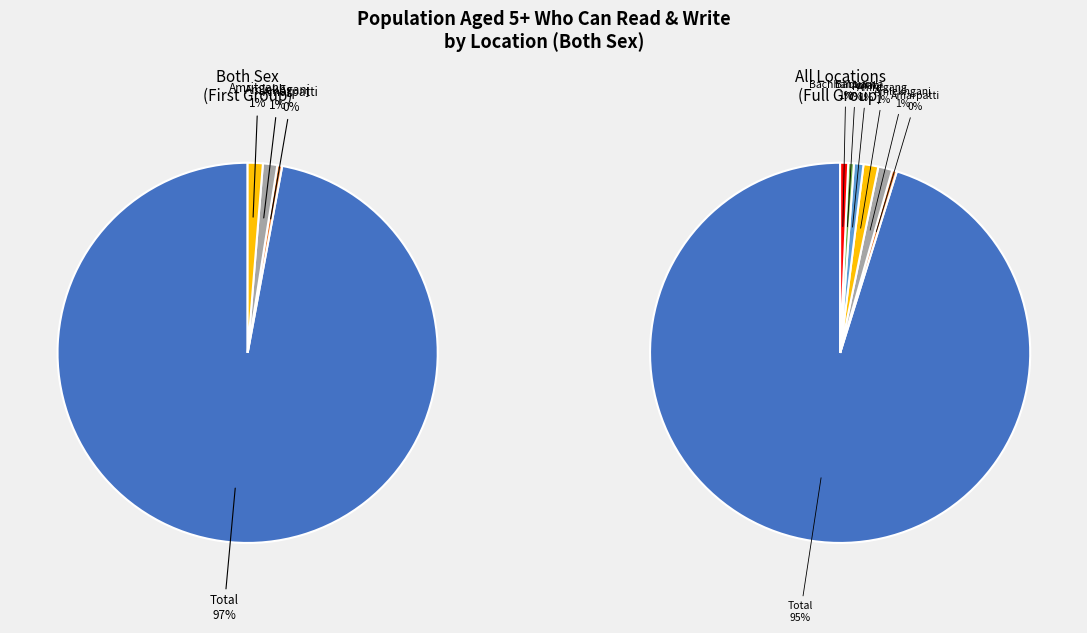

To the nearest percent, what is the combined percentage of Amab and Amritgang?

2%